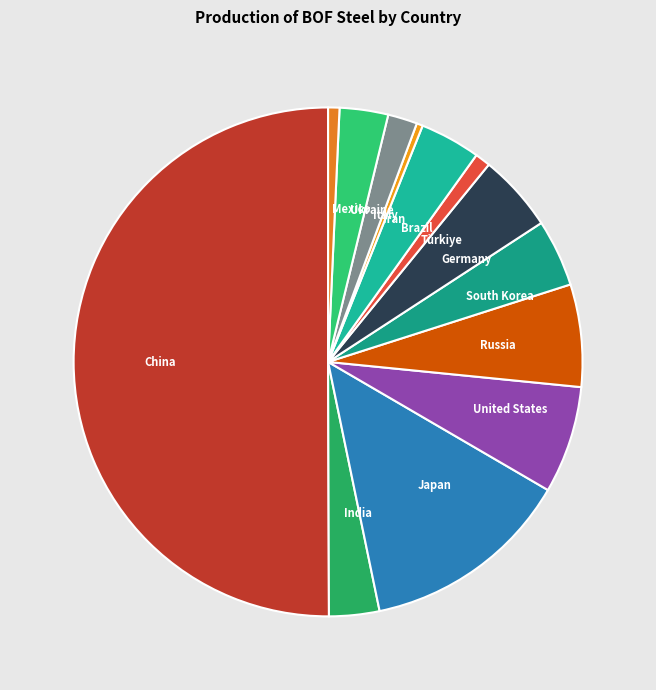

How many slices are in this pie chart?

13